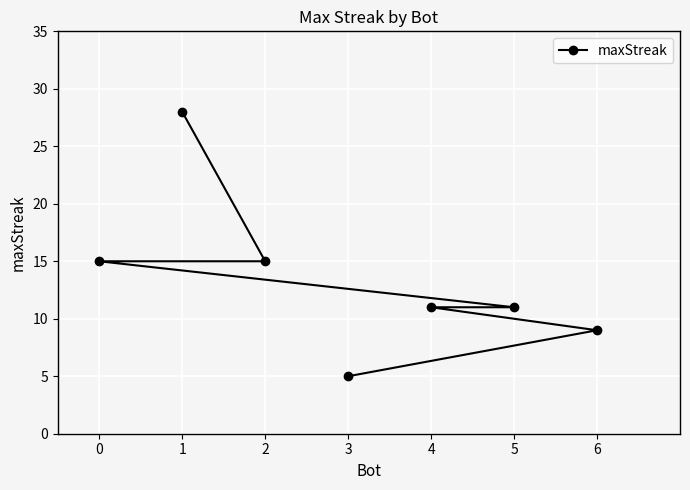

What is the change in value from 4 to 6?

-2